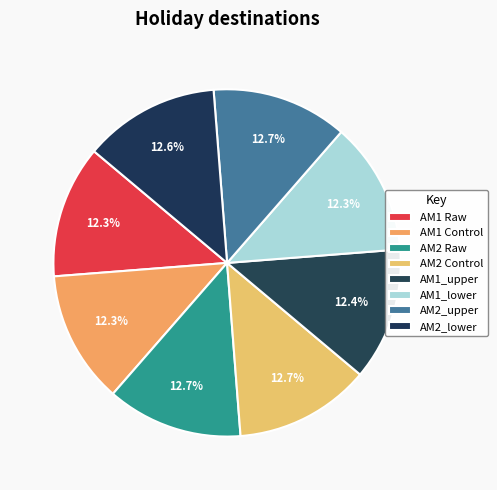

Which category has the biggest portion of the pie?

AM2_upper